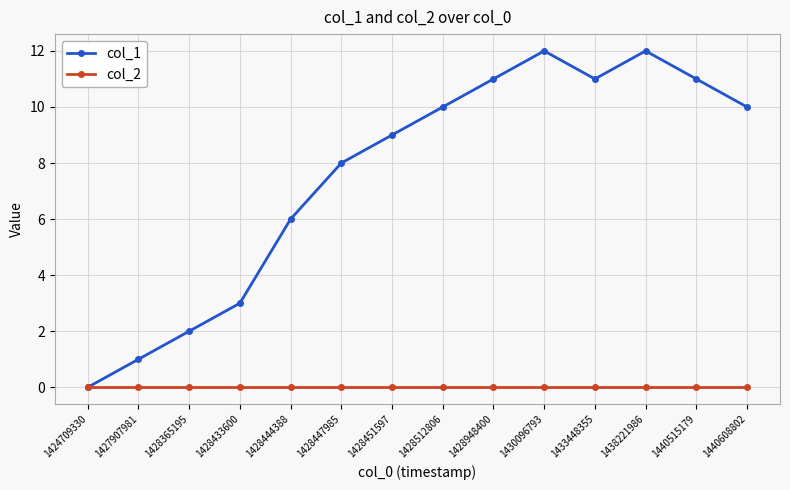

What is the approximate value of col_1 at 1428447985, to the nearest 5?

10